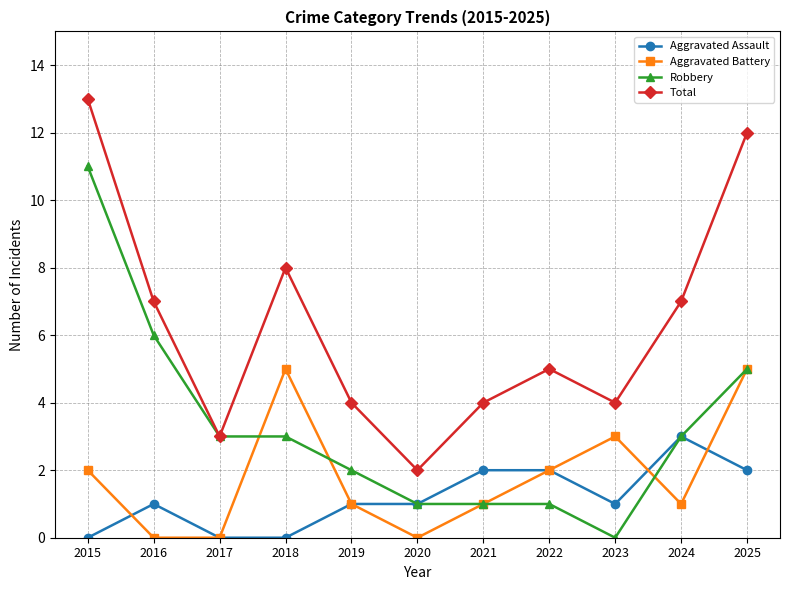

Between 2018 and 2025, which series saw the biggest shift?

Total